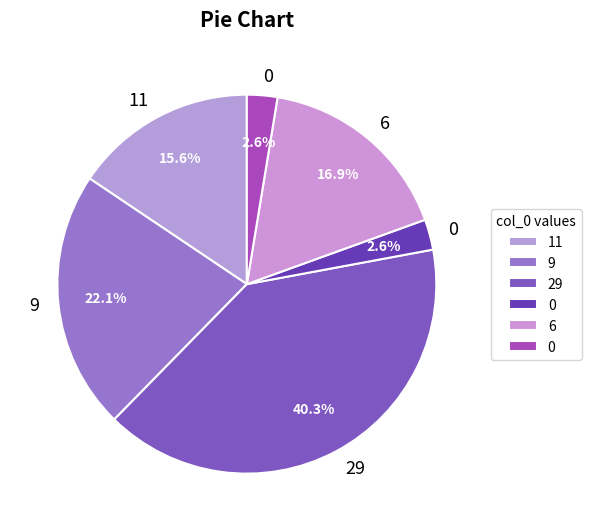

Which slice is the largest?

29